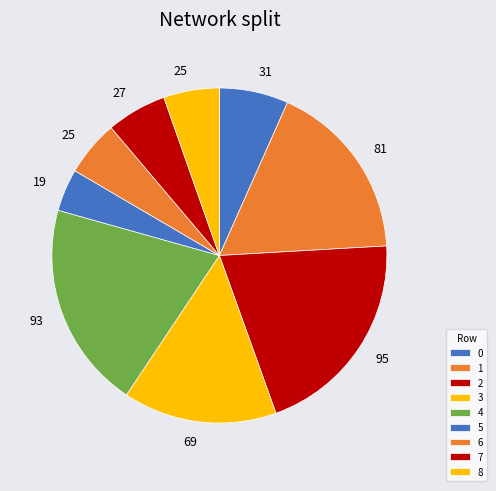

What is the change in value from 0 to 1?

+50